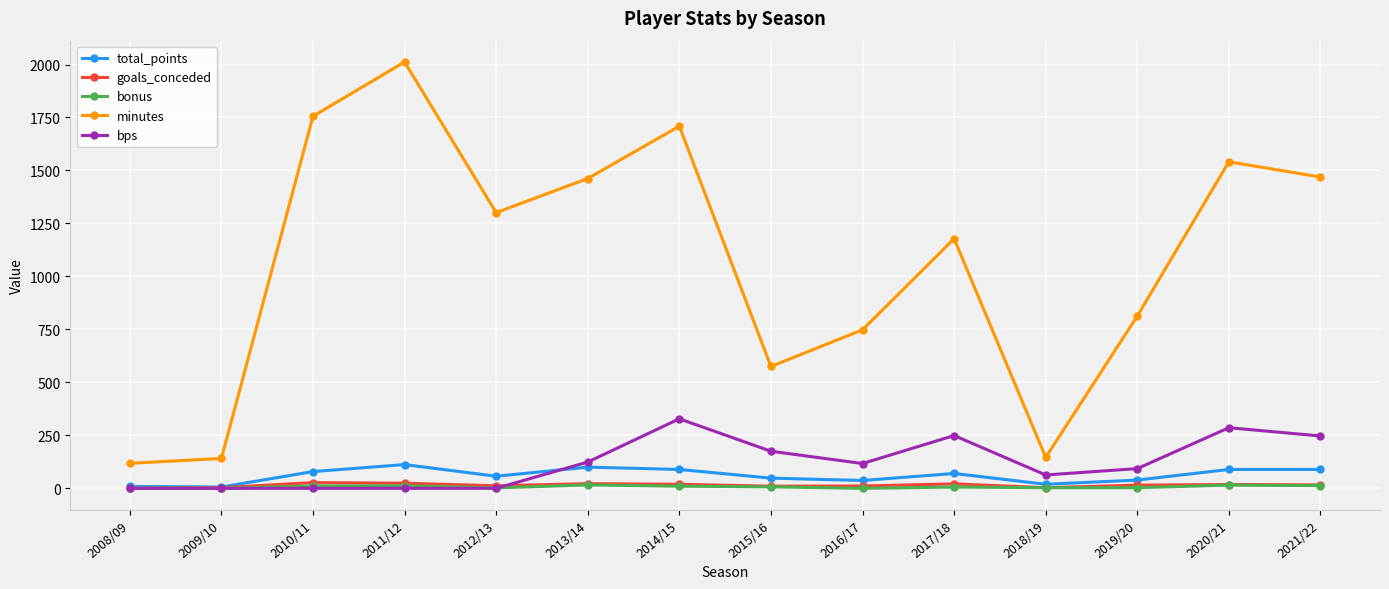

Does the chart have visible grid lines?

Yes